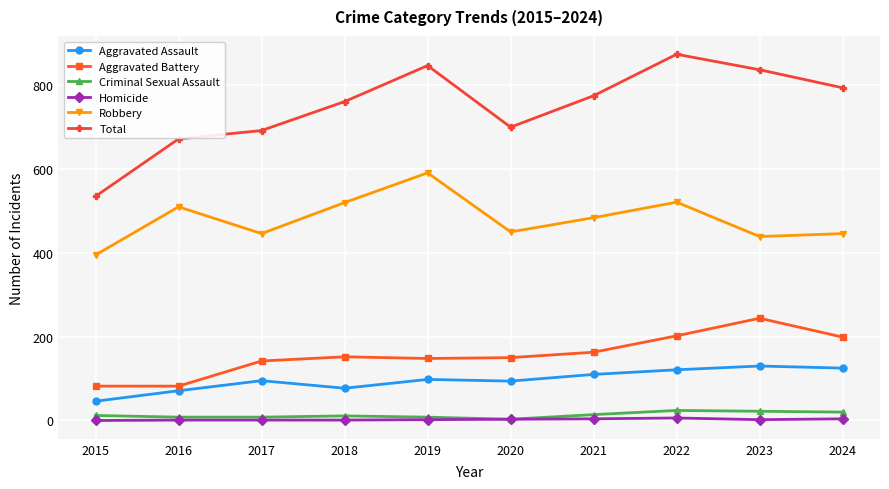

What is the sum of the Robbery values at 2021 and 2022?

1005